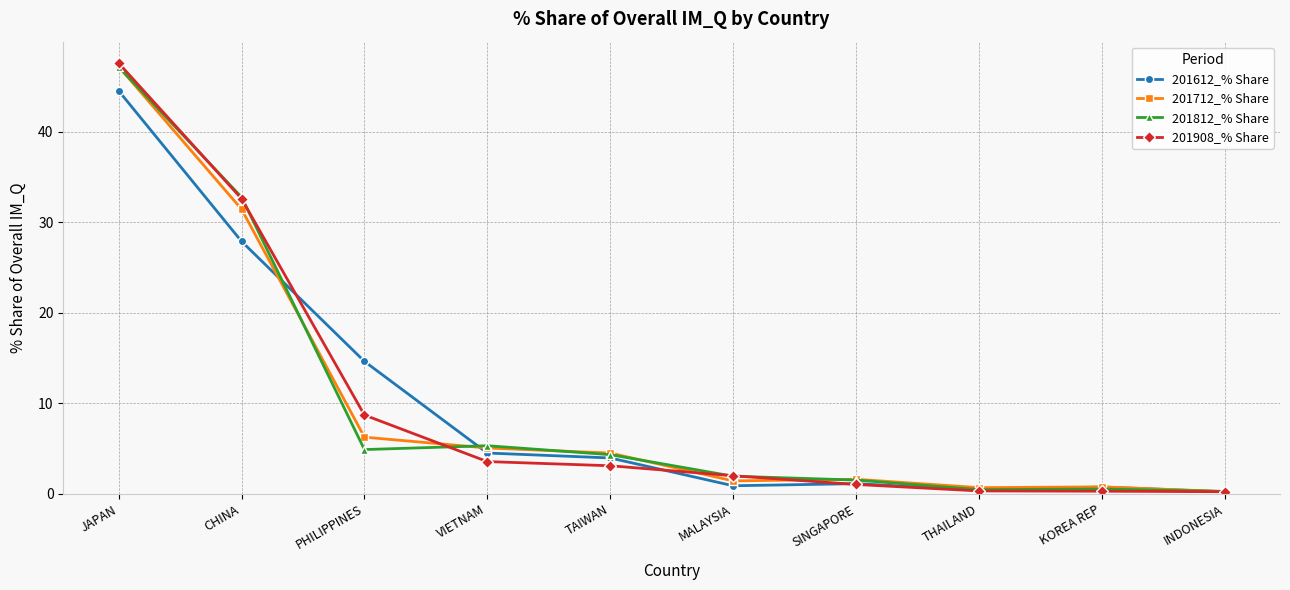

What position from the left is VIETNAM?

4